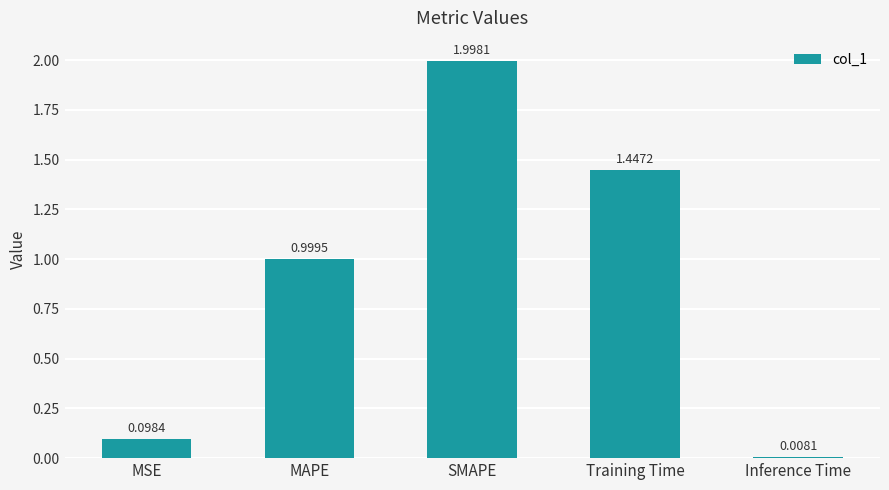

Which has a higher value, MSE or SMAPE?

SMAPE